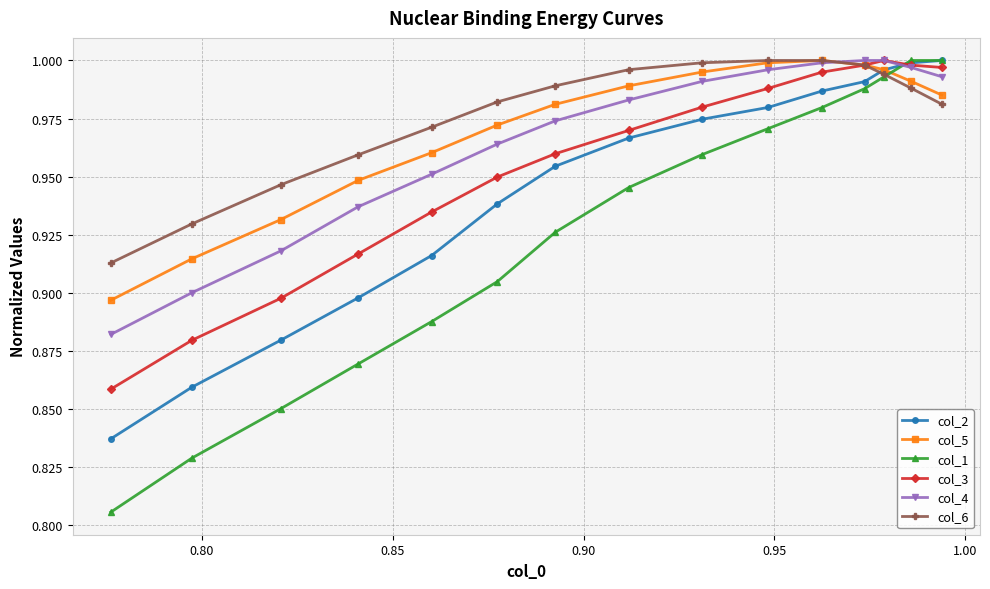

At how many categories does at least one series exceed 0?

15